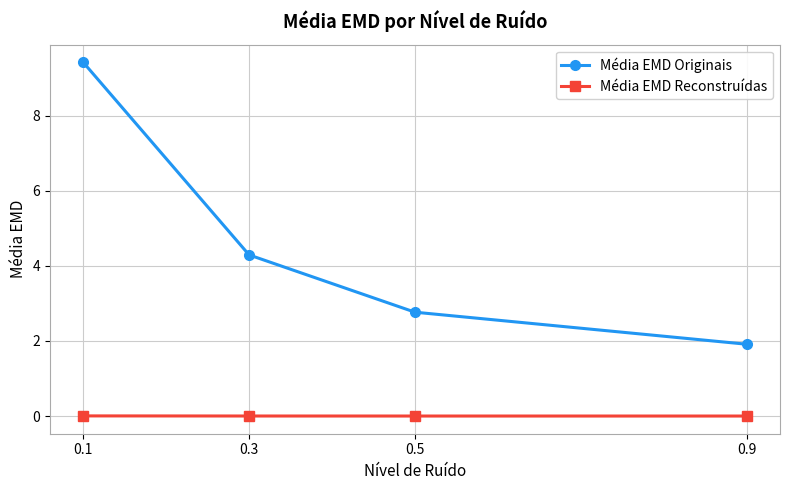

True or false: Média EMD Reconstruídas and Média EMD Originais cross at least once.

False